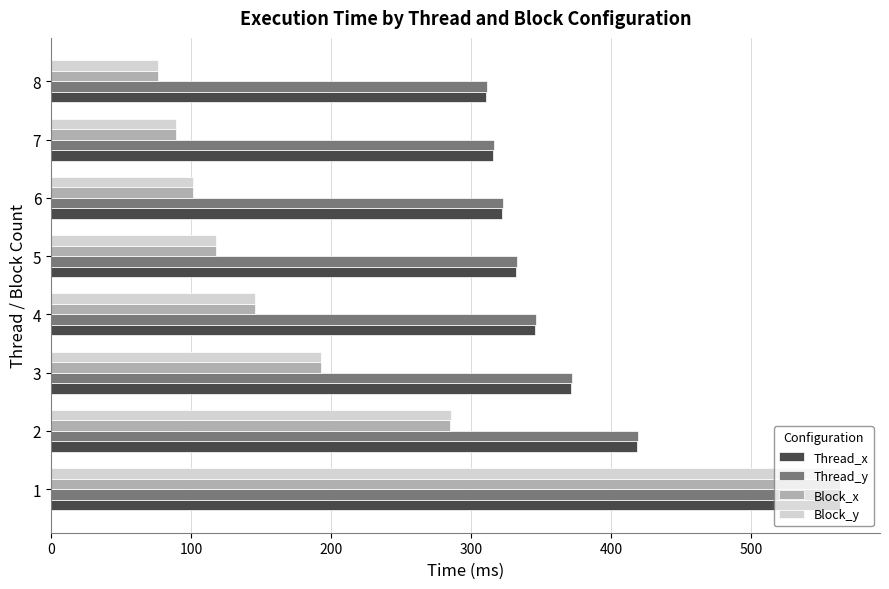

Which series has the largest range (max minus min)?

Block_y